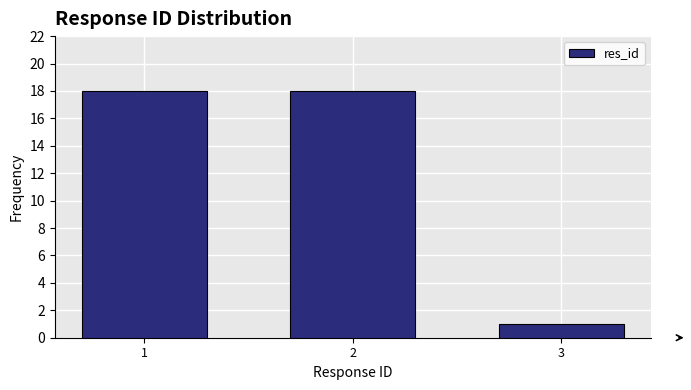

Reading left to right, list all the values displayed in this chart.

18	18	1